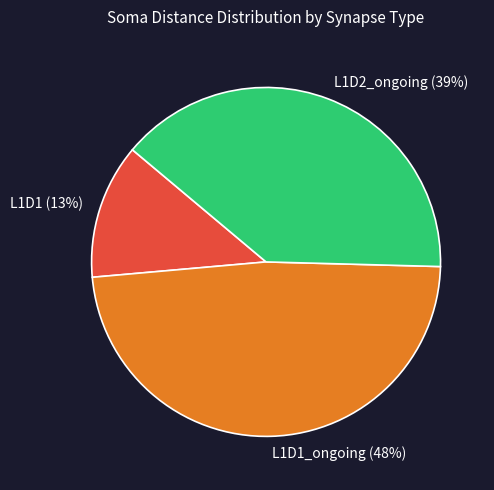

To the nearest percent, what portion does L1D2_ongoing represent?

39%